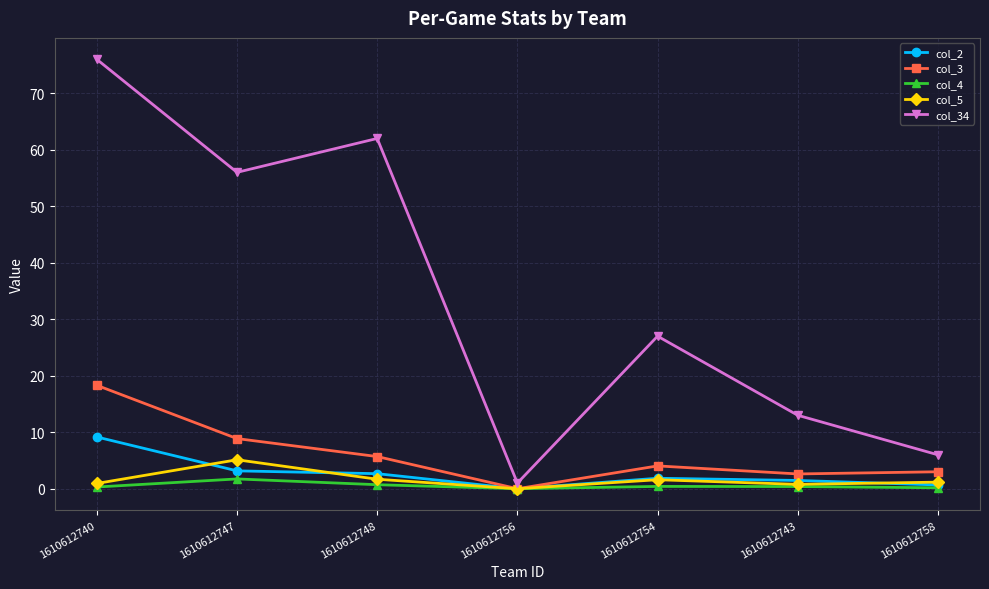

List the series in order of their peak value, highest first.

col_34, col_3, col_2, col_5, col_4